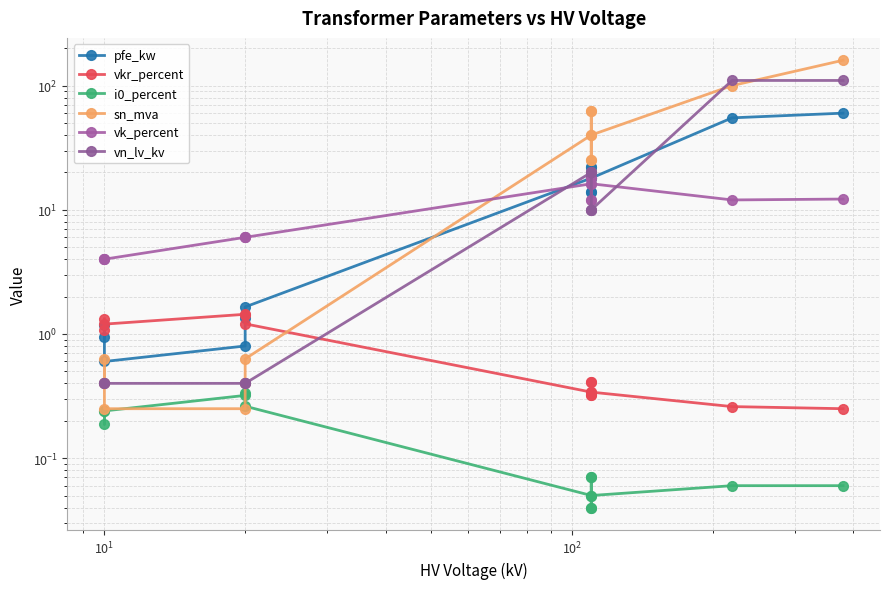

What is the lowest value of the vn_lv_kv series?

0.4